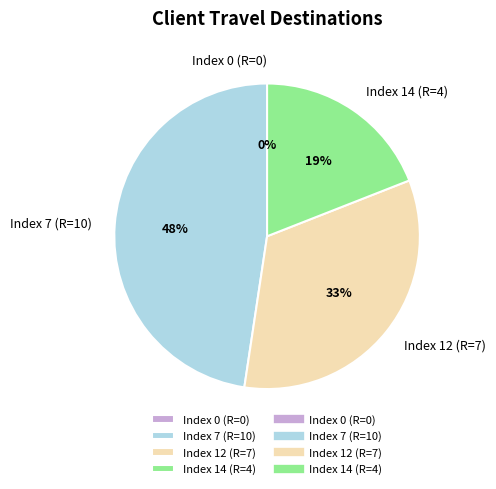

To the nearest percent, what portion does Index 12 (R=7) represent?

33%